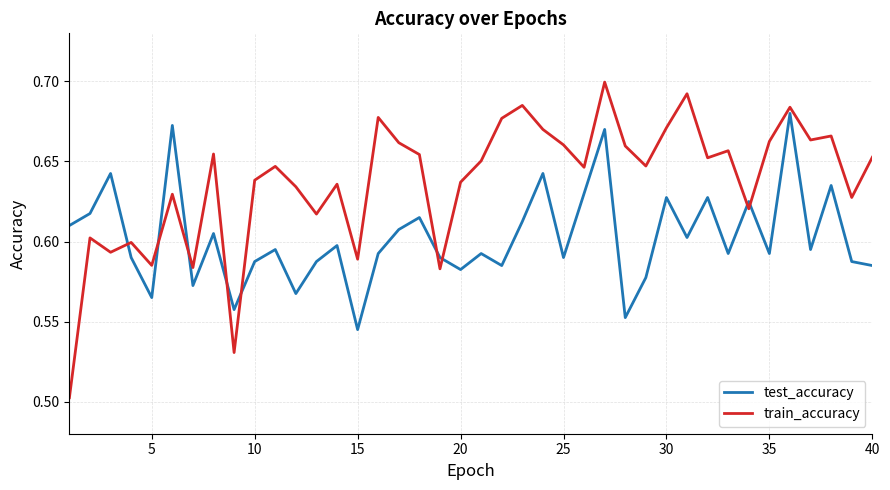

True or false: test_accuracy and train_accuracy intersect in this chart.

True